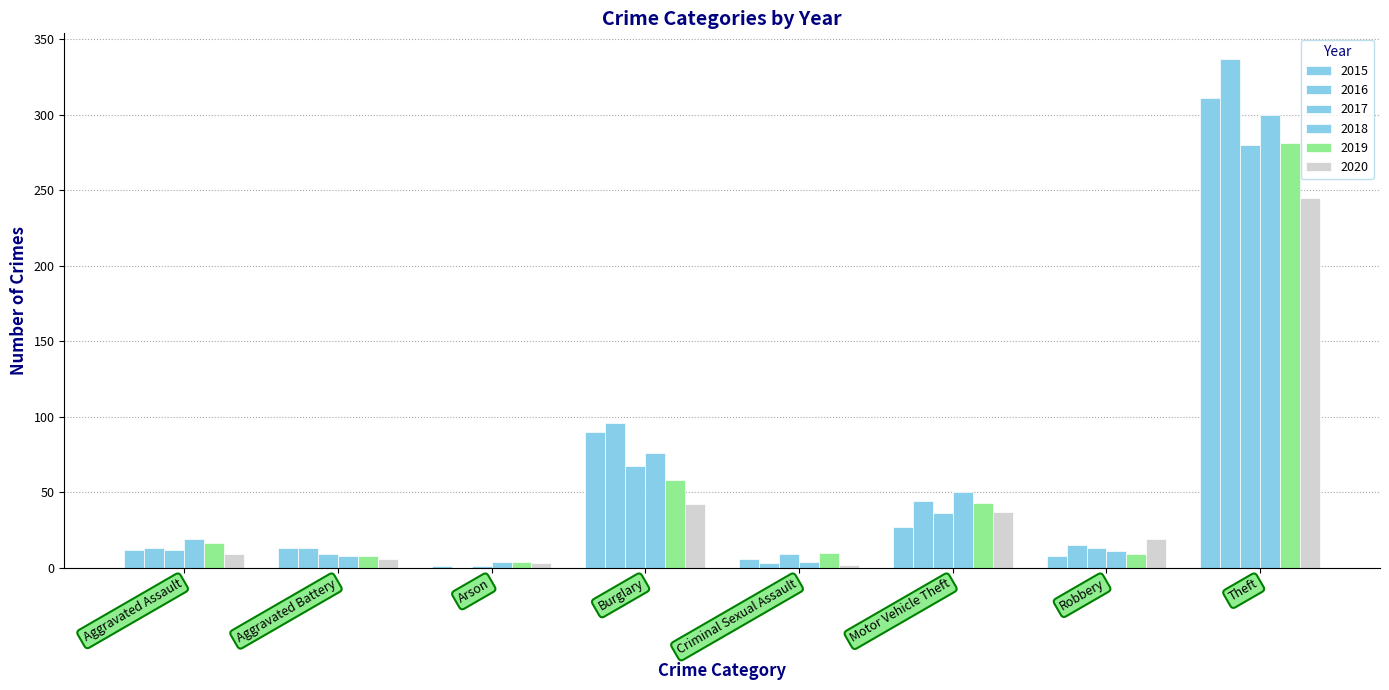

Count the number of categories in the chart.

8